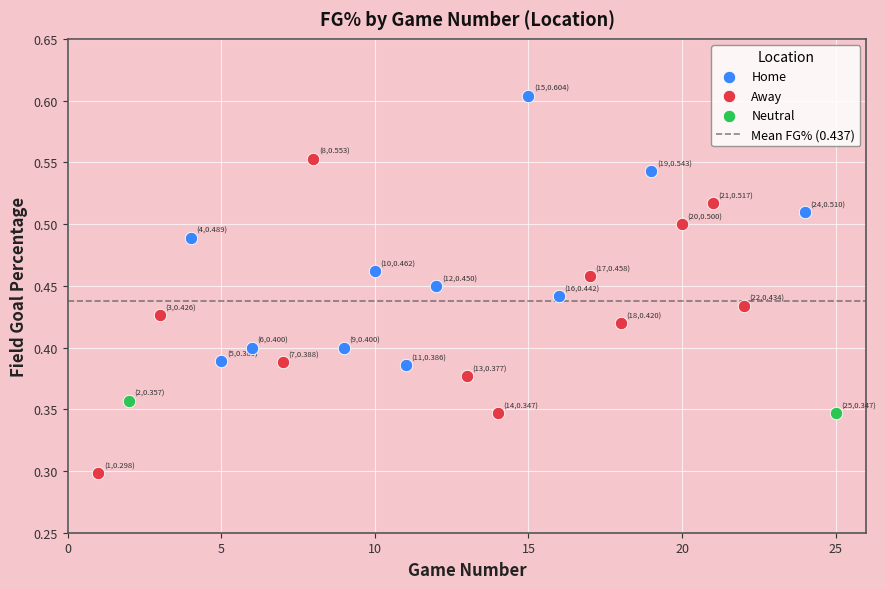

Which series has the largest Y range (max minus min)?

Away